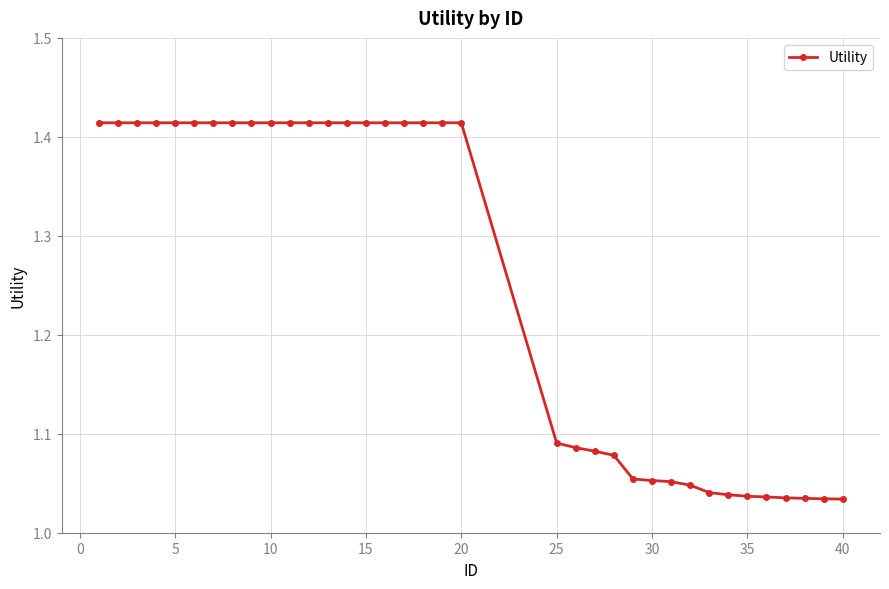

What is the sum of all values?

45.1